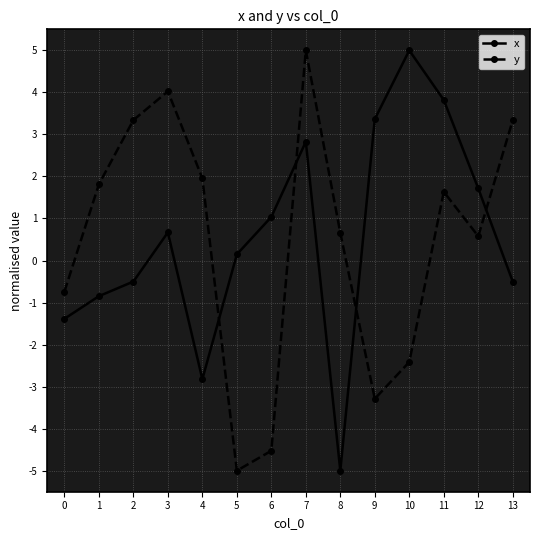

How many data points in x are less than 0?

6